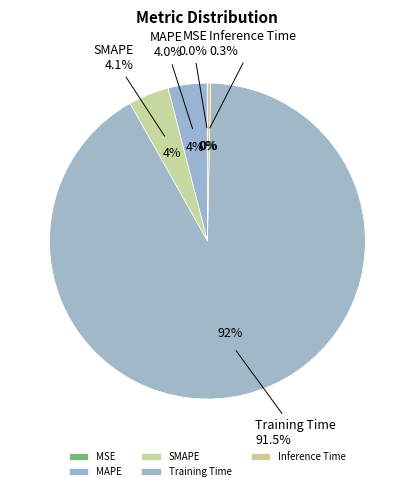

How many slices are in this pie chart?

5